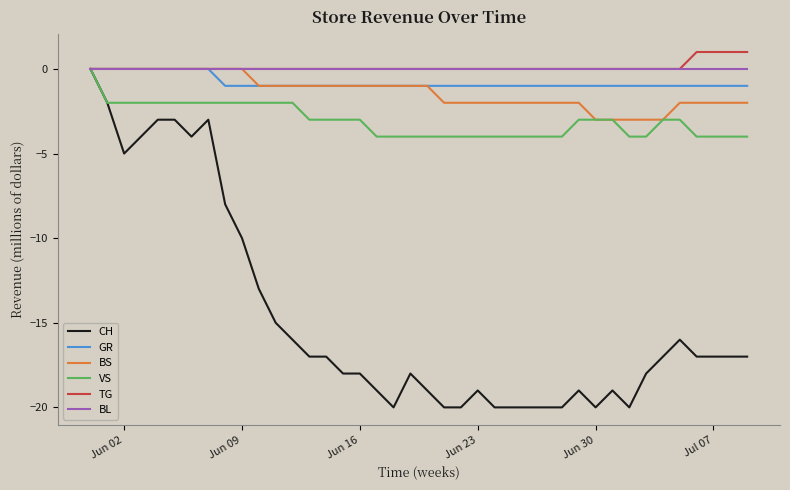

Is this an area chart (filled region under the line)?

No